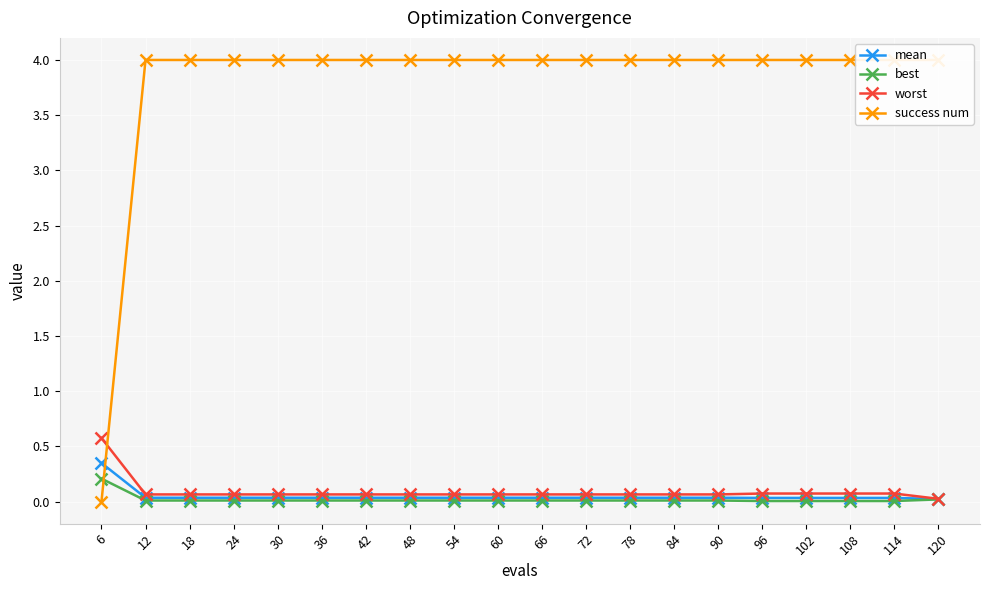

The value of worst at 90 is 0.1. True or false?

True